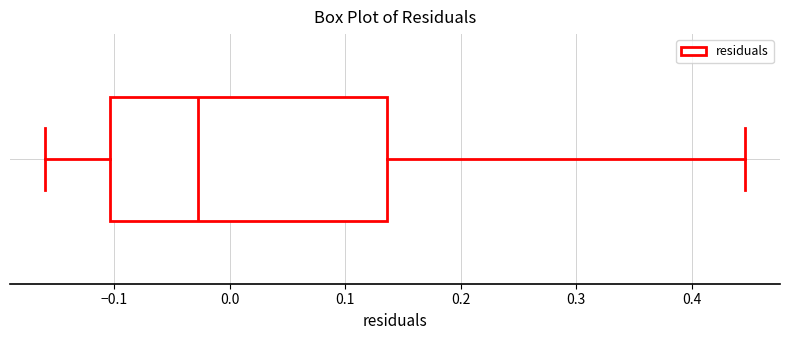

Read this box plot against the x-axis: the position of the median line, the range covered by the box, and the ends of both whiskers. The values are not printed on the chart, so give them approximately, as read against the axis.

median -0.03, box -0.10 to 0.14, whiskers -0.16 to 0.45